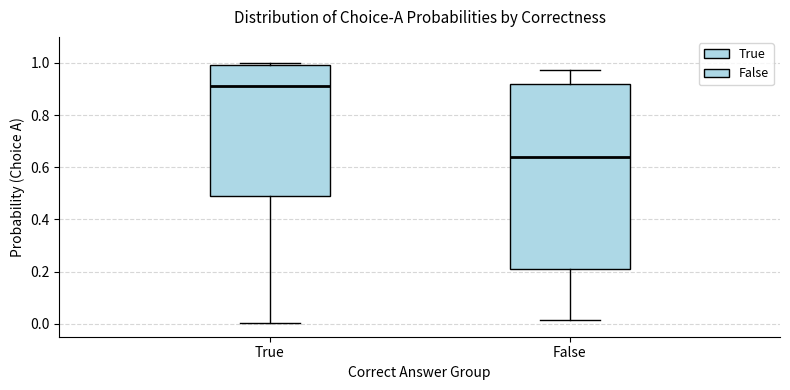

Reading left to right, read every box against the y-axis: the position of its median line, the range the box covers, and the ends of its whiskers. The values are not printed on the chart, so give them approximately, as read against the axis.

True: median 0.92, box 0.48 to 1.00, whiskers 0.00 to 1.00 (just above the box's upper edge)
False: median 0.64, box 0.20 to 0.92, whiskers 0.02 to 0.98